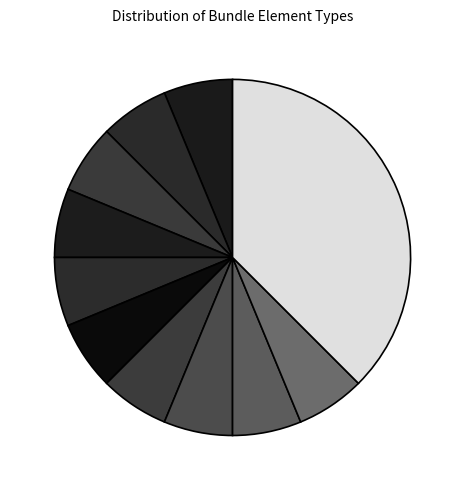

Count the number of slices in the pie.

11